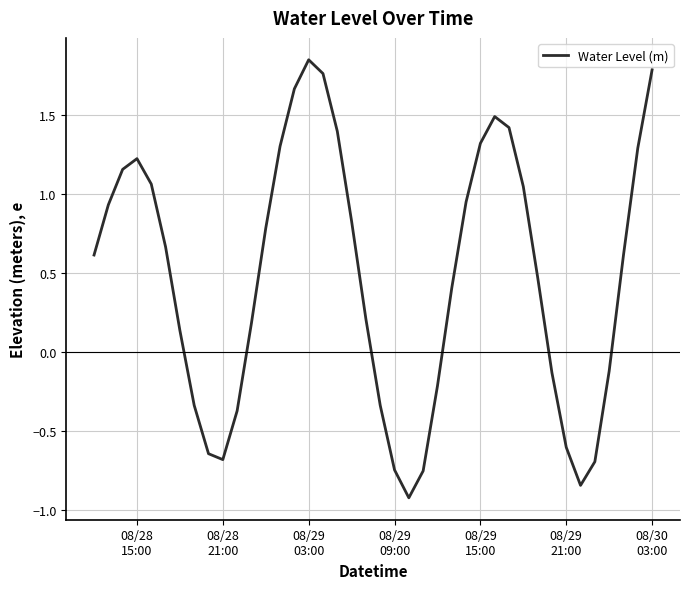

What is the smallest value displayed?

-0.9